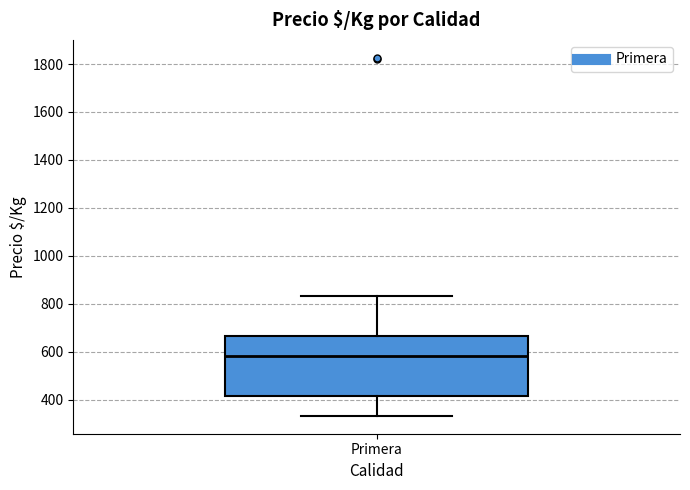

Transcribe this box plot: give where the median line is, the range the box spans, and where the two whiskers end, as read against the y-axis. The values are not printed on the chart, so give them approximately, as read against the axis.

median 580, box 420 to 660, whiskers 340 to 840